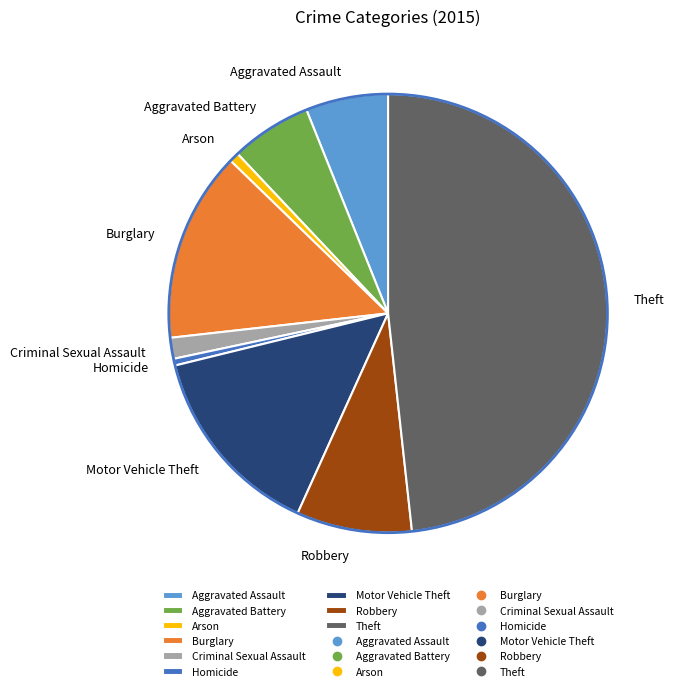

Which has a higher value, Aggravated Battery or Arson?

Aggravated Battery